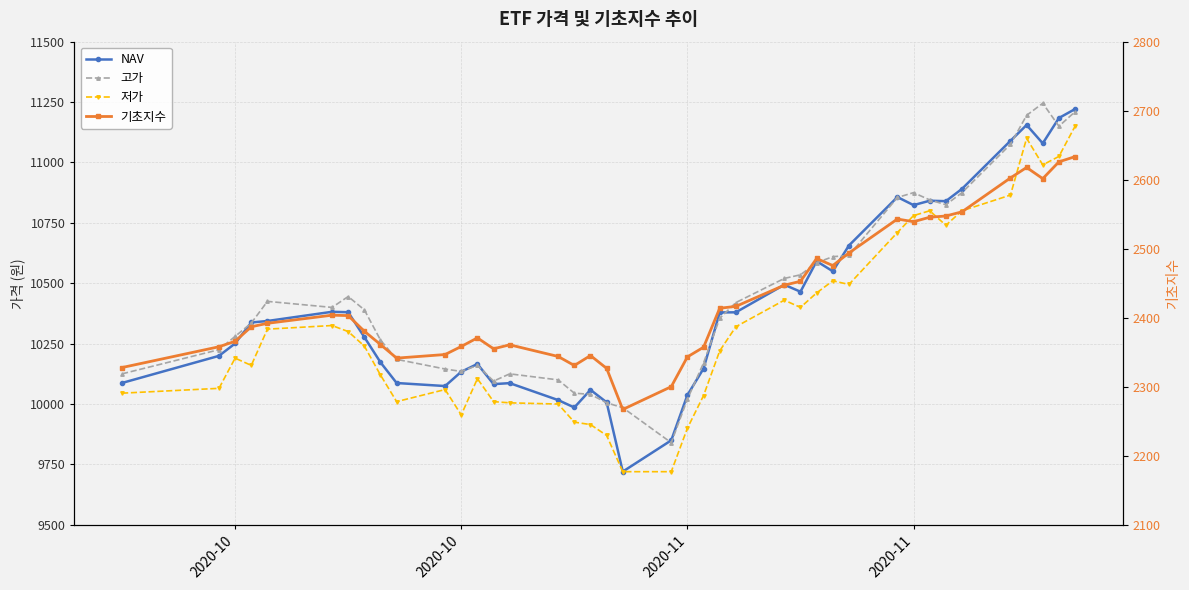

How many intersections are there between NAV and 고가?

17